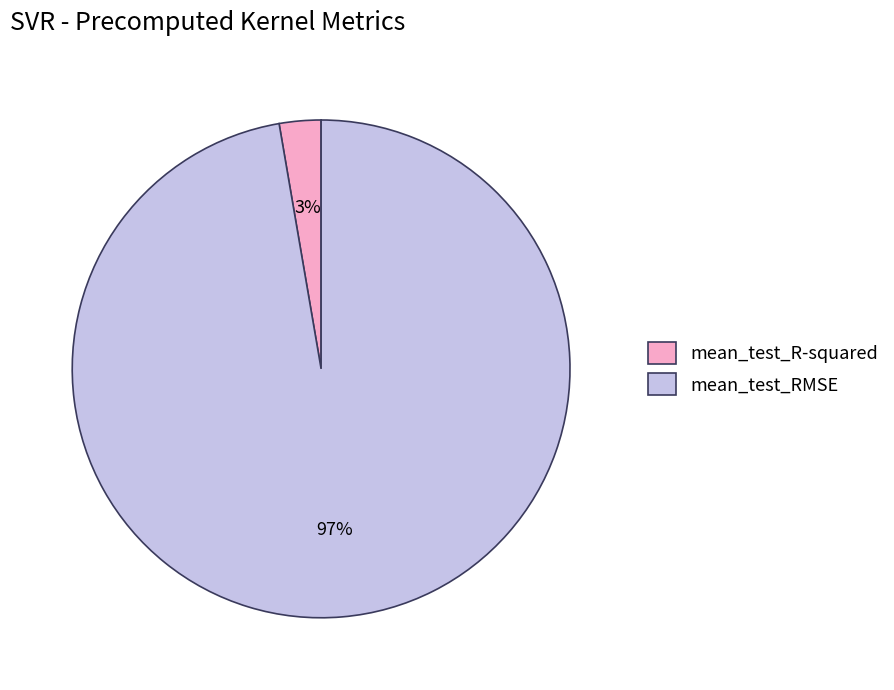

Is there any slice that represents more than half of the pie?

Yes